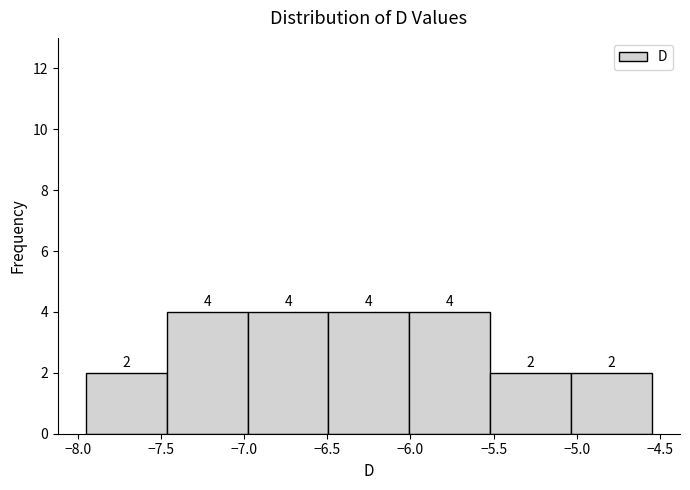

Reading left to right, list every bar in this chart as the range it spans on the x-axis followed by its height. The bar edges are not printed on the chart, so give them approximately, as read against the axis.

-7.95 to -7.45: 2
-7.45 to -7.00: 4
-7.00 to -6.50: 4
-6.50 to -6.00: 4
-6.00 to -5.50: 4
-5.50 to -5.05: 2
-5.05 to -4.55: 2